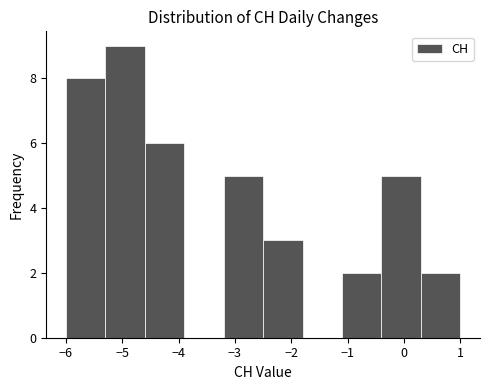

Reading left to right, transcribe this chart: for each bar, give the range it covers on the x-axis and its height. The values are not printed on the chart, so give them approximately, as read against the axis.

-6.0 to -5.3: 8
-5.3 to -4.6: 9
-4.6 to -3.9: 6
-3.9 to -3.2: 0
-3.2 to -2.5: 5
-2.5 to -1.8: 3
-1.8 to -1.1: 0
-1.1 to -0.4: 2
-0.4 to 0.3: 5
0.3 to 1.0: 2